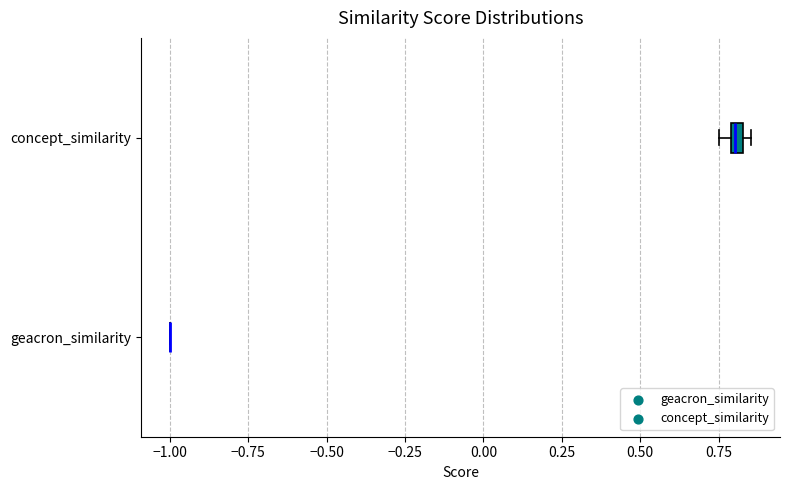

Where is the left edge of the box for concept_similarity on the x-axis? The values are not printed on the chart, so give them approximately, as read against the axis.

0.80